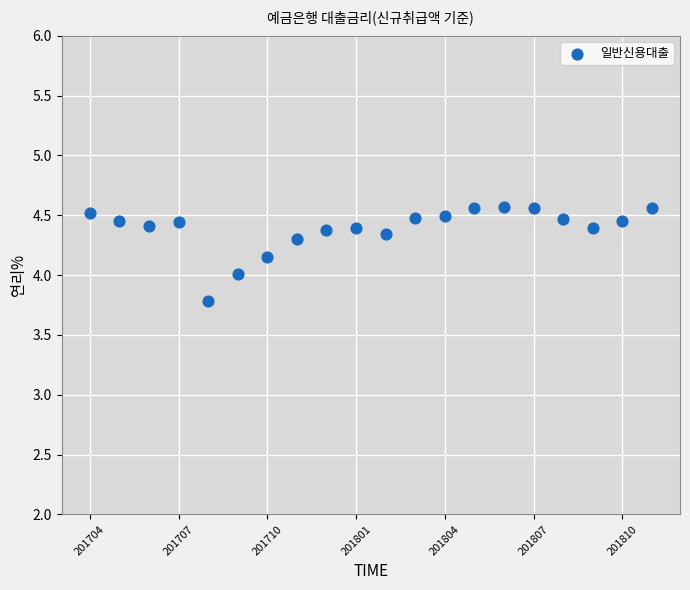

What is the range of Y values (max minus min)?

0.8